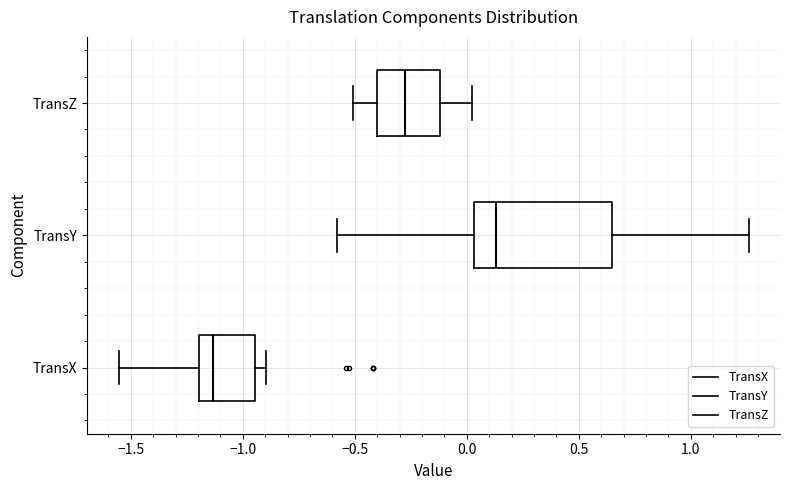

Where does the right whisker of the box for TransY end on the x-axis? The values are not printed on the chart, so give them approximately, as read against the axis.

1.25